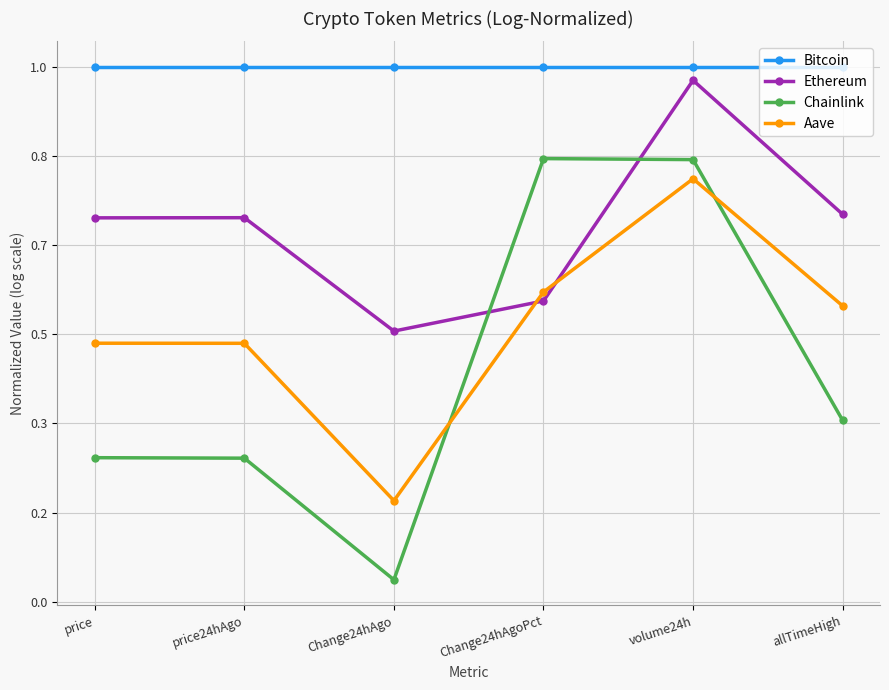

Reading left to right, transcribe all the data shown in this chart.

Bitcoin: 1.0	1.0	1.0	1.0	1.0	1.0
Ethereum: 0.7	0.7	0.5	0.6	1.0	0.7
Chainlink: 0.3	0.3	0.0	0.8	0.8	0.3
Aave: 0.5	0.5	0.2	0.6	0.8	0.6